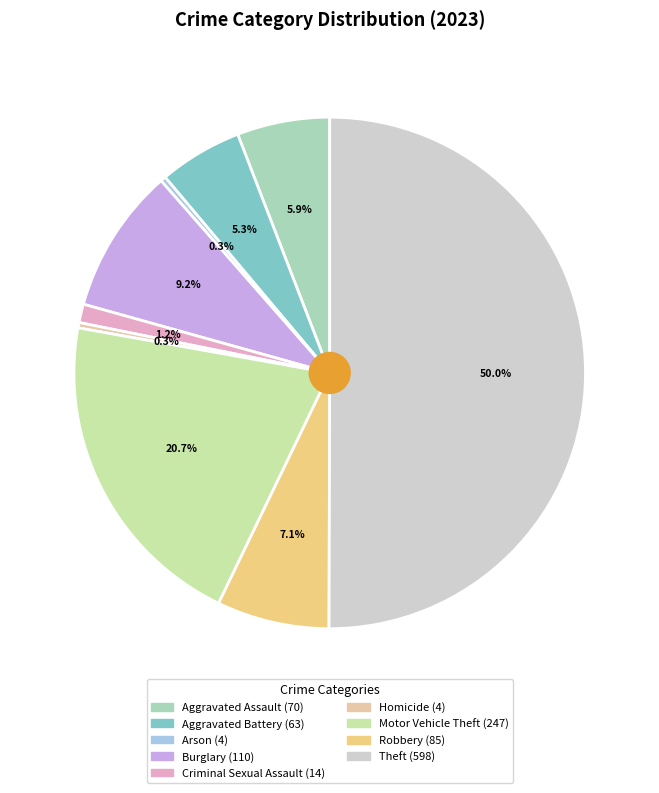

To the nearest percent, what is the difference between the Robbery and Theft slice percentages?

43%